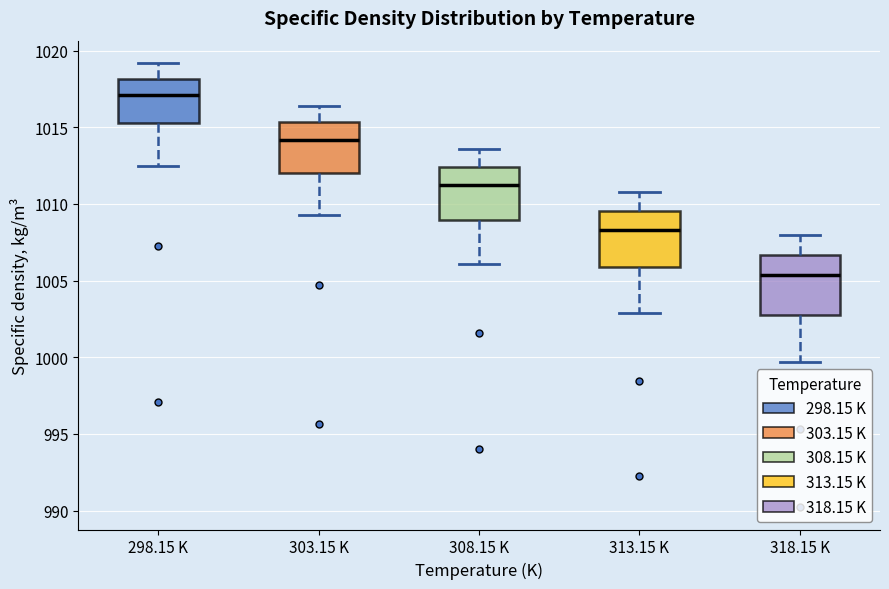

Reading left to right, transcribe this box plot: for each box, give where its median line is, the range the box spans, and where its two whiskers end, as read against the y-axis. The values are not printed on the chart, so give them approximately, as read against the axis.

298.15 K: median 1017.0, box 1015.5 to 1018.0, whiskers 1012.5 to 1019.0
303.15 K: median 1014.0, box 1012.0 to 1015.5, whiskers 1009.5 to 1016.5
308.15 K: median 1011.0, box 1009.0 to 1012.5, whiskers 1006.0 to 1013.5
313.15 K: median 1008.5, box 1006.0 to 1009.5, whiskers 1003.0 to 1011.0
318.15 K: median 1005.5, box 1003.0 to 1006.5, whiskers 999.5 to 1008.0